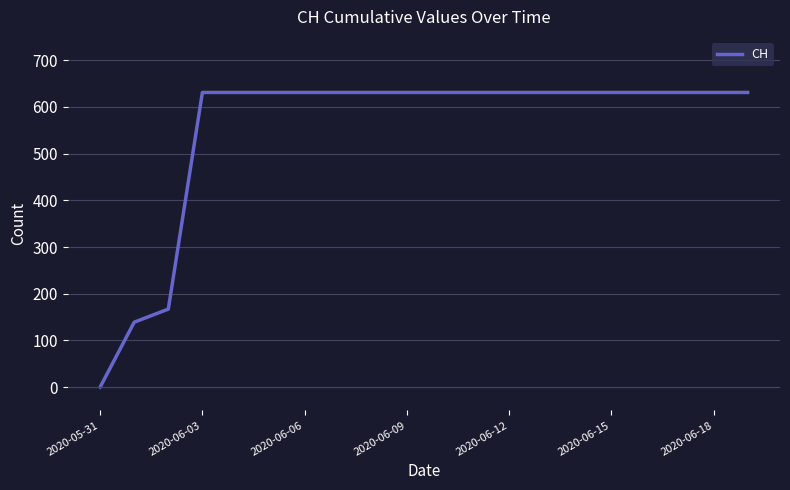

What is the difference between the maximum and minimum values?

631